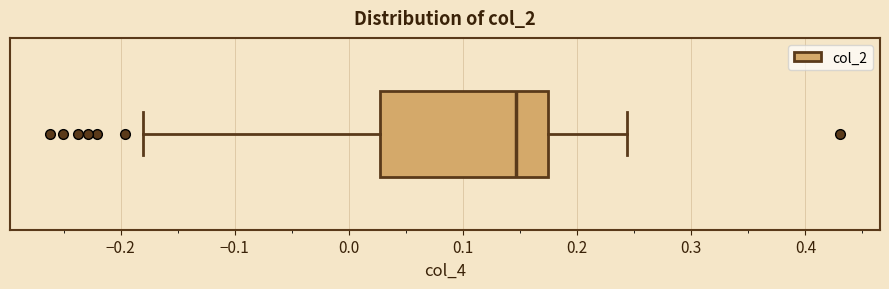

Read this box plot against the x-axis: the position of the median line, the range covered by the box, and the ends of both whiskers. The values are not printed on the chart, so give them approximately, as read against the axis.

median 0.15, box 0.03 to 0.17, whiskers -0.18 to 0.24